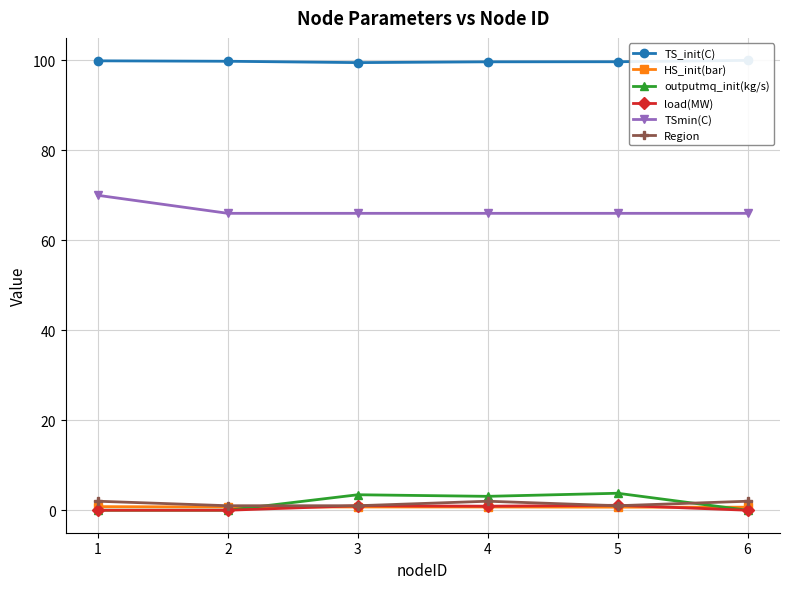

What is the average value of the load(MW) series?

0.5